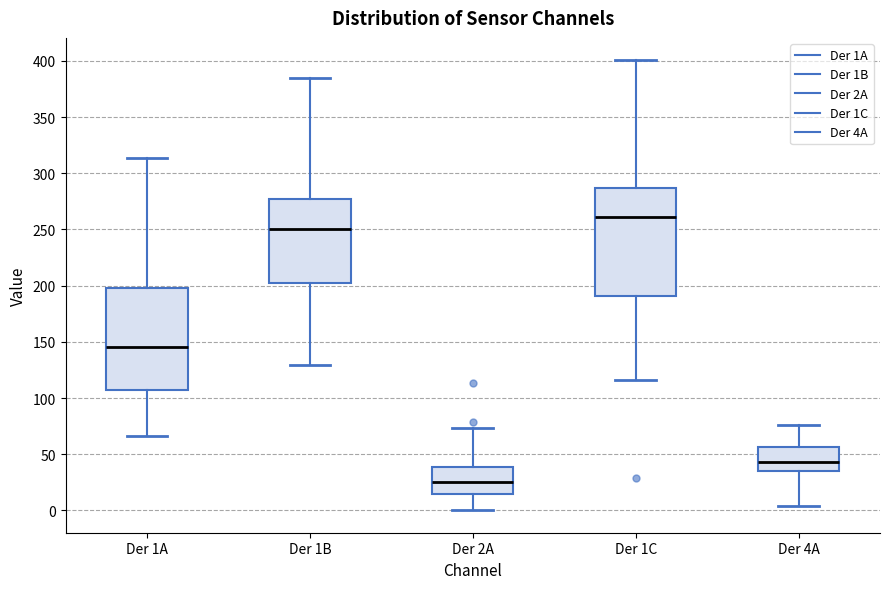

Which box has the lowest median line?

Der 2A